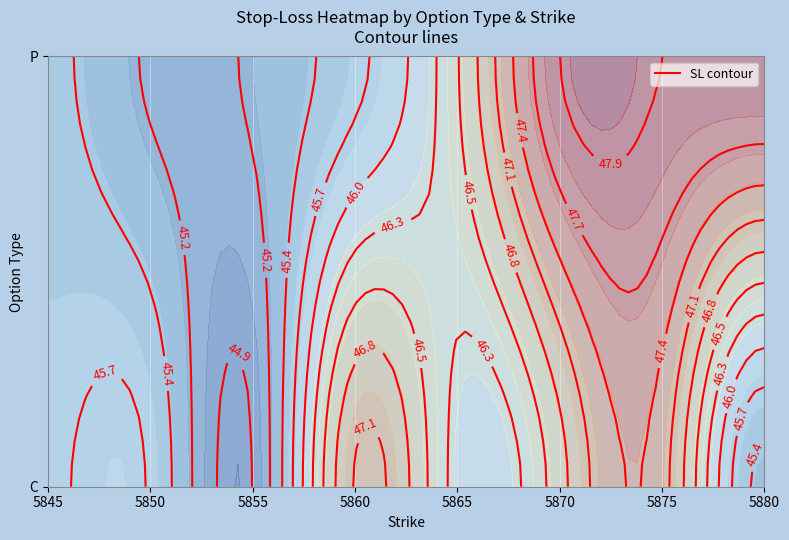

What is the average value of the C series?

46.4